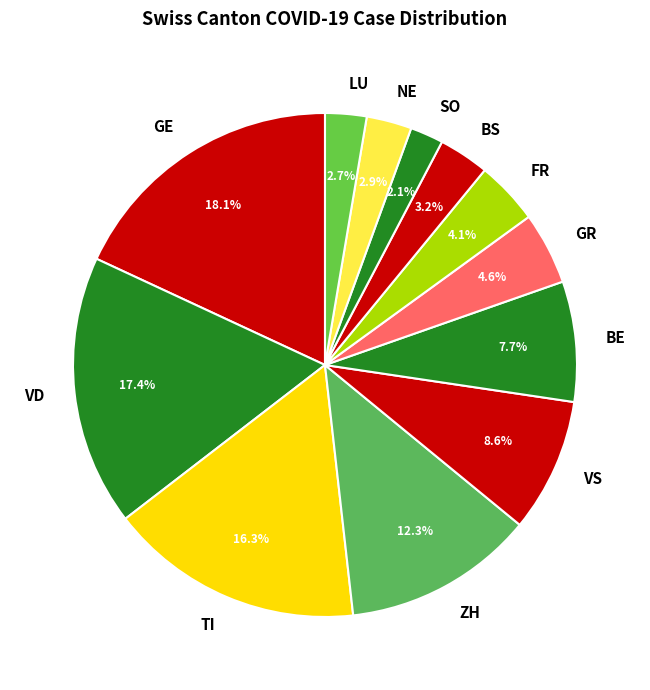

Is there a majority slice in this chart?

No